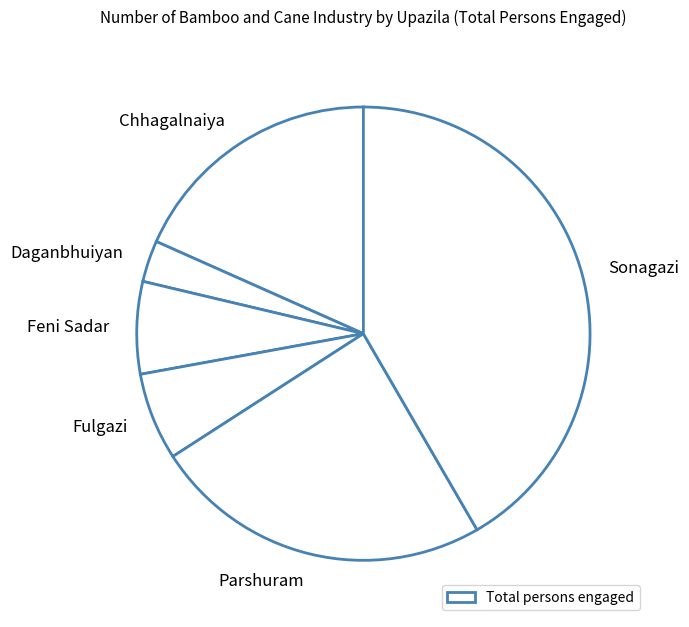

Count the number of slices in the pie.

6